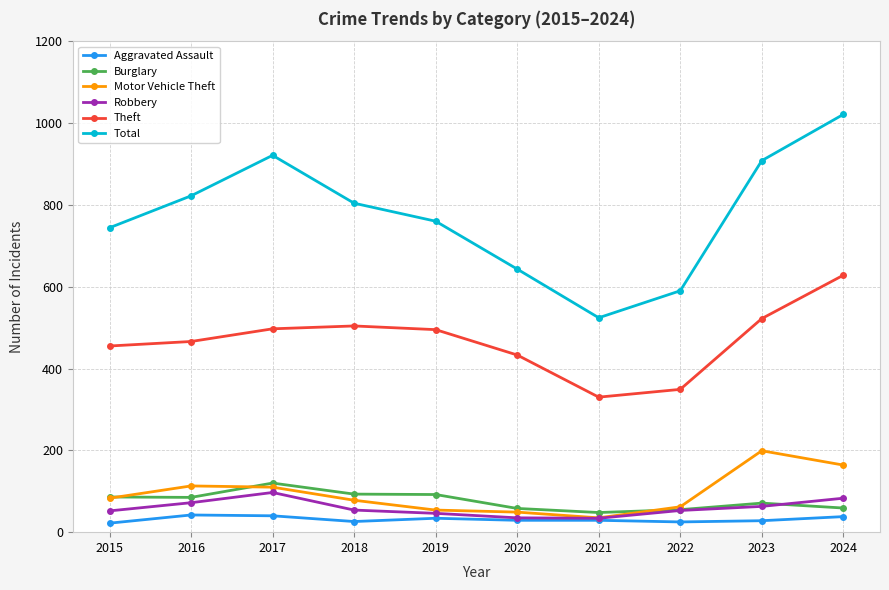

True or false: Motor Vehicle Theft and Theft intersect in this chart.

False